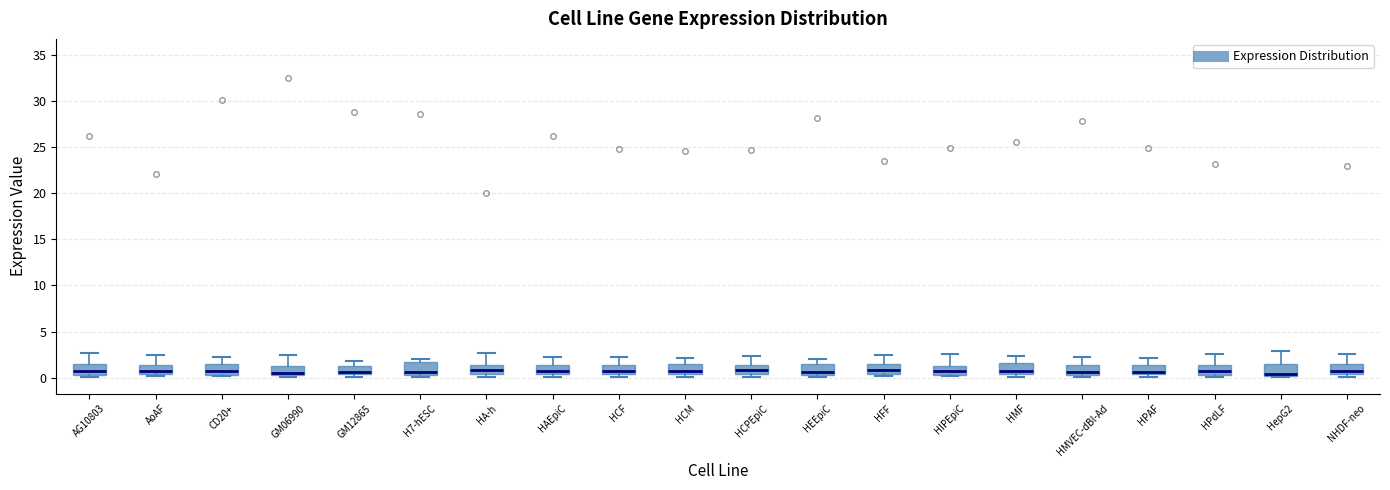

Reading left to right, transcribe this box plot: for each box, give where its median line is, the range the box spans, and where its two whiskers end, as read against the y-axis. The values are not printed on the chart, so give them approximately, as read against the axis.

AG10803: median 0.5 (just above the box's lower edge), box 0.5 to 1.5, whiskers 0.0 to 2.5
AoAF: median 0.5 (just above the box's lower edge), box 0.5 to 1.5, whiskers 0.0 to 2.5
CD20+: median 0.5 (just above the box's lower edge), box 0.5 to 1.5, whiskers 0.0 to 2.0
GM06990: median 0.5, box 0.0 to 1.0, whiskers 0.0 to 2.5
GM12865: median 0.5 (just above the box's lower edge), box 0.5 to 1.5, whiskers 0.0 to 2.0
H7-hESC: median 0.5 (just above the box's lower edge), box 0.5 to 1.5, whiskers 0.0 to 2.0
HA-h: median 1.0, box 0.5 to 1.5, whiskers 0.0 to 2.5
HAEpiC: median 0.5 (just above the box's lower edge), box 0.5 to 1.5, whiskers 0.0 to 2.5
HCF: median 0.5 (just above the box's lower edge), box 0.5 to 1.5, whiskers 0.0 to 2.0
HCM: median 0.5 (just above the box's lower edge), box 0.5 to 1.5, whiskers 0.0 to 2.0
HCPEpiC: median 1.0, box 0.5 to 1.5, whiskers 0.0 to 2.5
HEEpiC: median 0.5 (just above the box's lower edge), box 0.5 to 1.5, whiskers 0.0 to 2.0
HFF: median 1.0, box 0.5 to 1.5, whiskers 0.0 to 2.5
HIPEpiC: median 0.5 (inside the box), box 0.5 to 1.5, whiskers 0.0 to 2.5
HMF: median 1.0, box 0.5 to 1.5, whiskers 0.0 to 2.5
HMVEC-dBl-Ad: median 0.5 (just above the box's lower edge), box 0.5 to 1.5, whiskers 0.0 to 2.0
HPAF: median 0.5 (just above the box's lower edge), box 0.5 to 1.5, whiskers 0.0 to 2.0
HPdLF: median 0.5 (inside the box), box 0.5 to 1.5, whiskers 0.0 to 2.5
HepG2: median 0.5, box 0.0 to 1.5, whiskers 0.0 (just below the box's lower edge) to 3.0
NHDF-neo: median 0.5 (just above the box's lower edge), box 0.5 to 1.5, whiskers 0.0 to 2.5